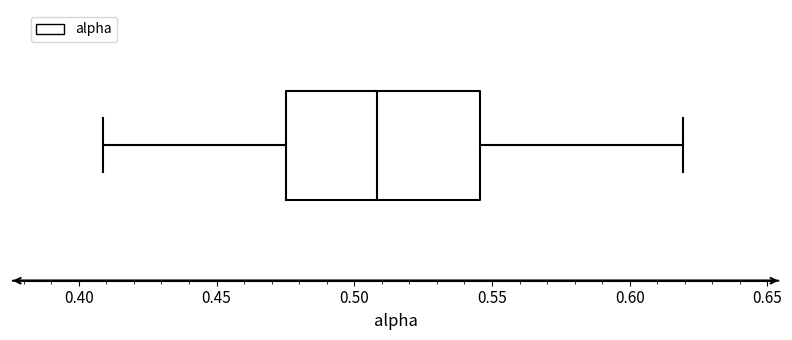

Transcribe this box plot: give where the median line is, the range the box spans, and where the two whiskers end, as read against the x-axis. The values are not printed on the chart, so give them approximately, as read against the axis.

median 0.510, box 0.475 to 0.545, whiskers 0.410 to 0.620